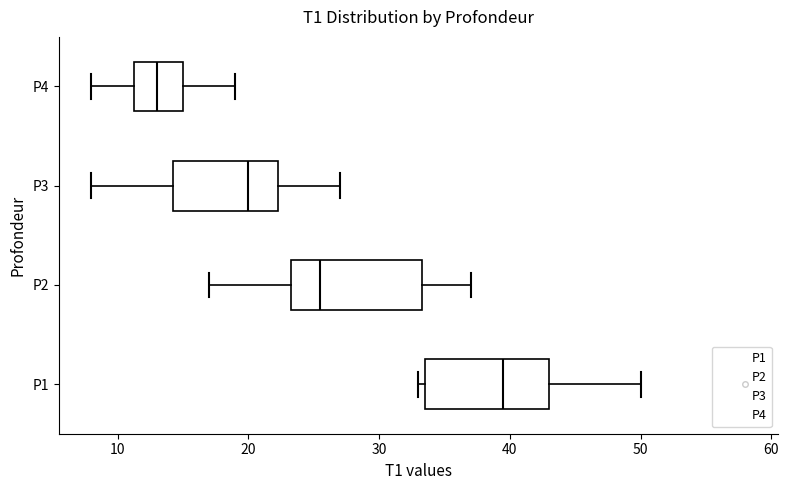

Reading bottom to top, read every box against the x-axis: the position of its median line, the range the box covers, and the ends of its whiskers. The values are not printed on the chart, so give them approximately, as read against the axis.

P1: median 40, box 34 to 43, whiskers 33 to 50
P2: median 26, box 23 to 33, whiskers 17 to 37
P3: median 20, box 14 to 22, whiskers 8 to 27
P4: median 13, box 11 to 15, whiskers 8 to 19